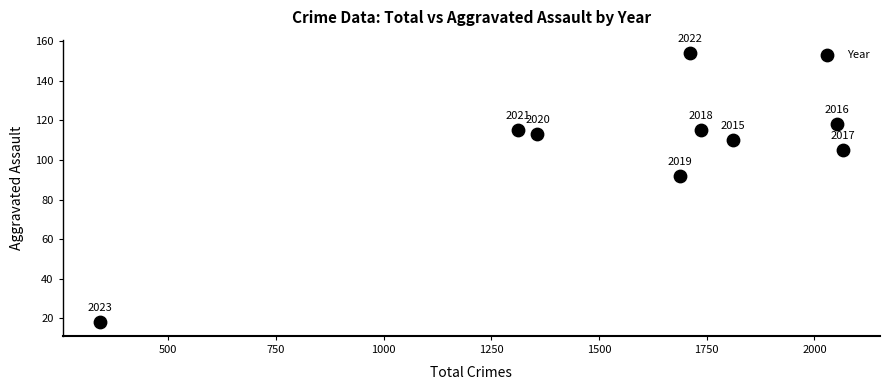

What is the range of X values (max minus min)?

1725